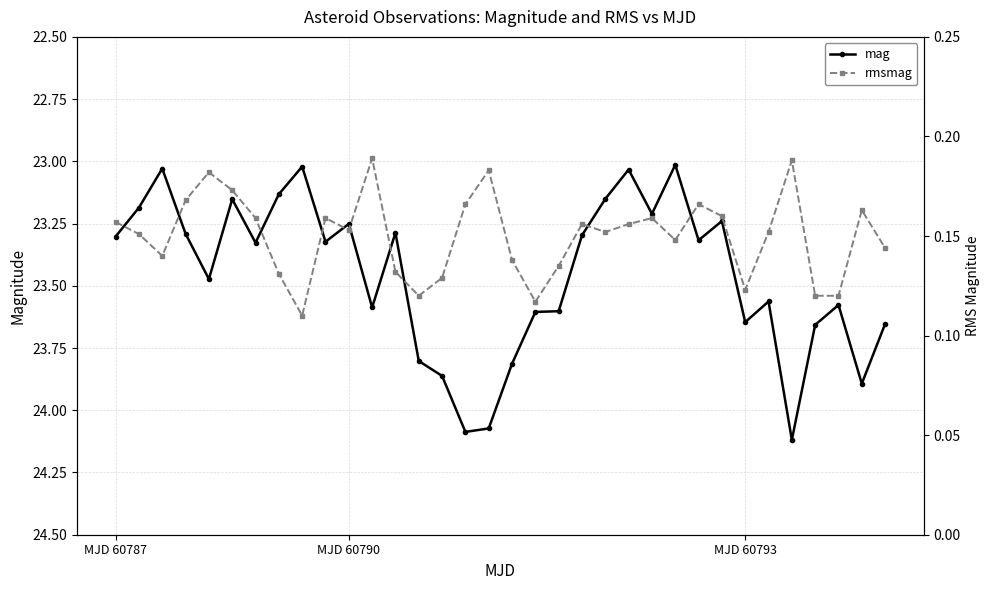

Reading left to right, what are all the values shown in this chart?

mag: 23.3	23.2	23.0	23.3	23.5	23.2	23.3	23.1	23.0	23.3	23.3	23.6	23.3	23.8	23.9	24.1	24.1	23.8	23.6	23.6	23.3	23.2	23.0	23.2	23.0	23.3	23.2	23.6	23.6	24.1	23.7	23.6	23.9	23.7
rmsmag: 0.2	0.2	0.1	0.2	0.2	0.2	0.2	0.1	0.1	0.2	0.2	0.2	0.1	0.1	0.1	0.2	0.2	0.1	0.1	0.1	0.2	0.2	0.2	0.2	0.1	0.2	0.2	0.1	0.2	0.2	0.1	0.1	0.2	0.1